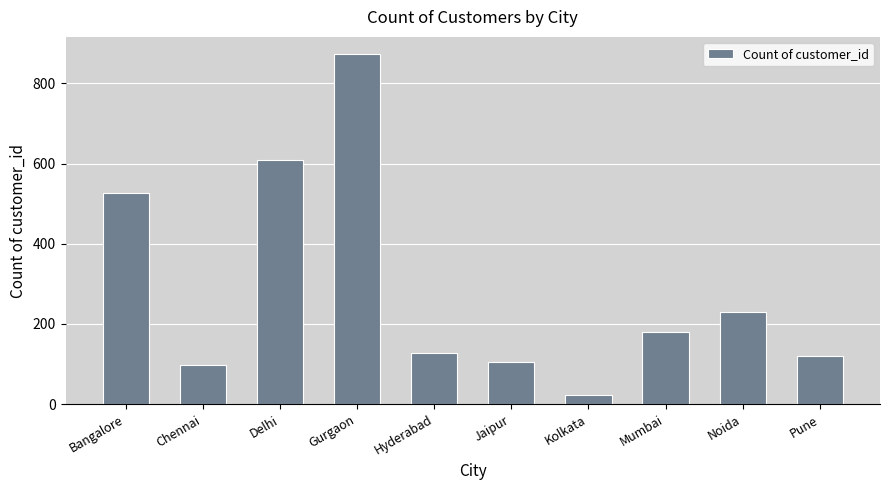

Does the chart contain any negative values?

No